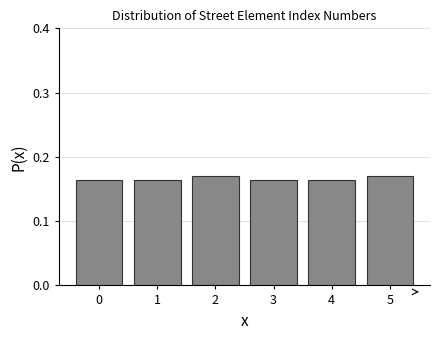

What is the sum of the values at 2 and 5?

0.3